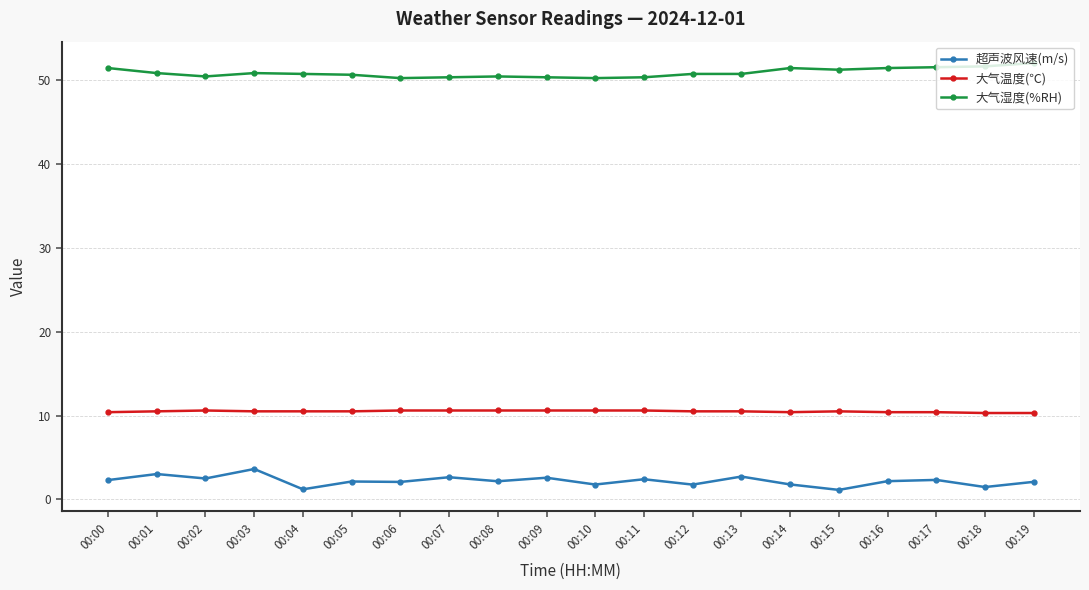

Rank the series by their average value, from lowest to highest.

超声波风速(m/s), 大气温度(℃), 大气湿度(%RH)